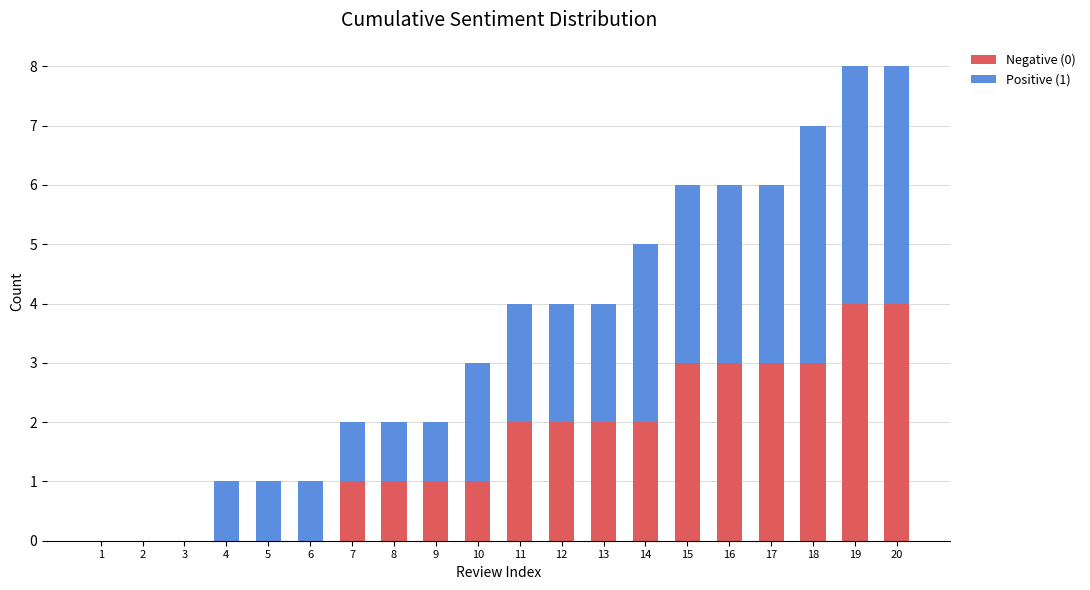

What is the total value across all series at 20?

8